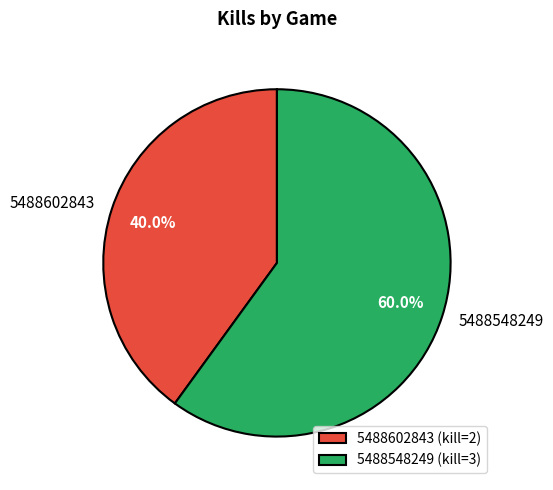

To the nearest percent, what percentage of the pie is 5488548249?

60%